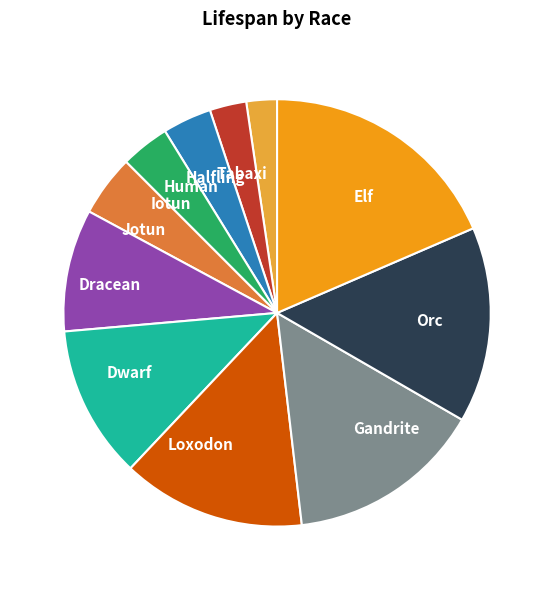

Does Human account for over 50% of the chart?

No